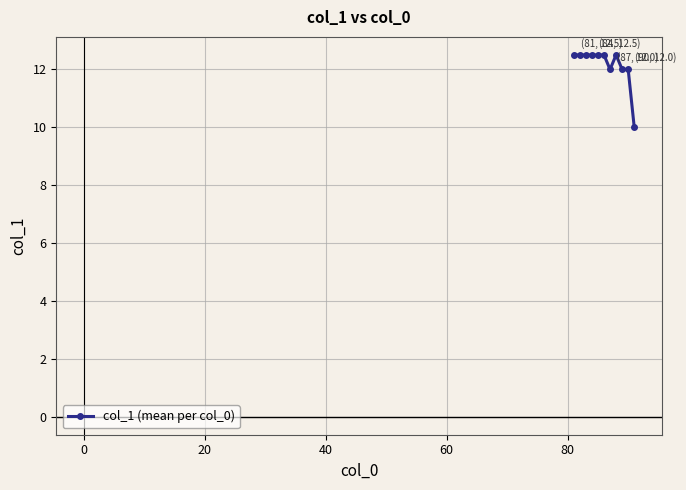

Reading left to right, what are all the values shown in this chart?

12.5	12.5	12.5	12.5	12.5	12.5	12.0	12.5	12.0	12.0	10.0